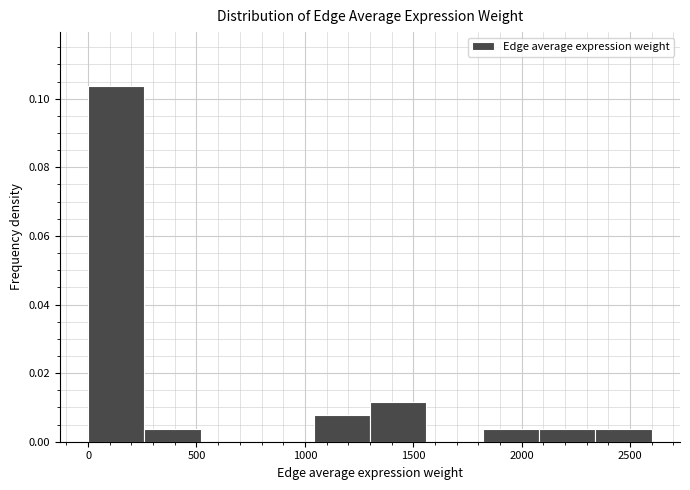

Reading left to right, list every bar in this chart as the range it spans on the x-axis followed by its height. Neither the bar edges nor the heights are printed on the chart, so give them approximately, as read against the axes.

0 to 250: 0.104
250 to 500: 0.004
500 to 800: 0
800 to 1050: 0
1050 to 1300: 0.008
1300 to 1550: 0.012
1550 to 1800: 0
1800 to 2100: 0.004
2100 to 2350: 0.004
2350 to 2600: 0.004